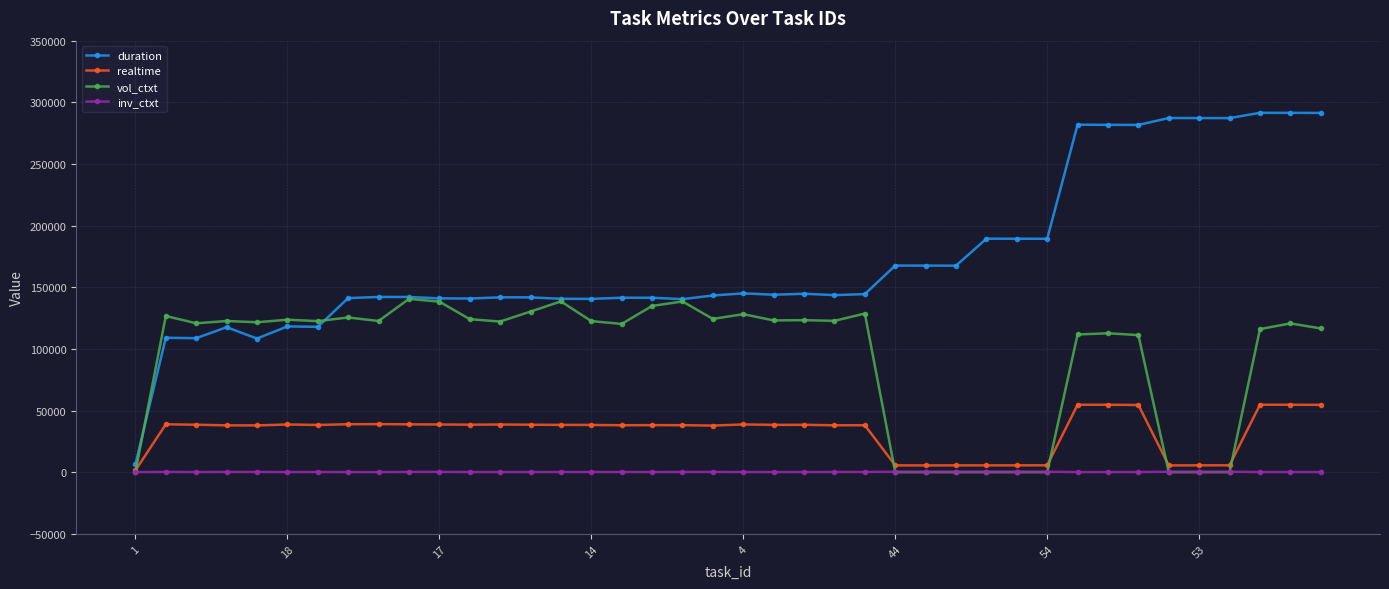

True or false: vol_ctxt has more than 1 points higher than both neighbors.

True